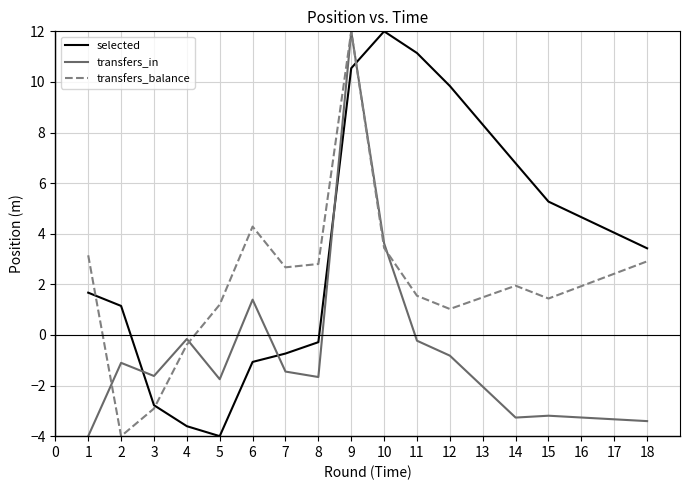

Between 6 and 9, which series saw the biggest shift?

selected